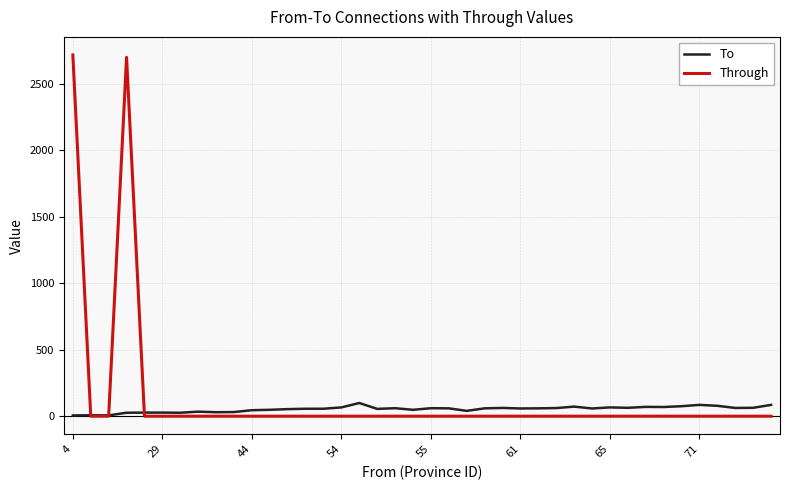

What is the lowest value of the To series?

6